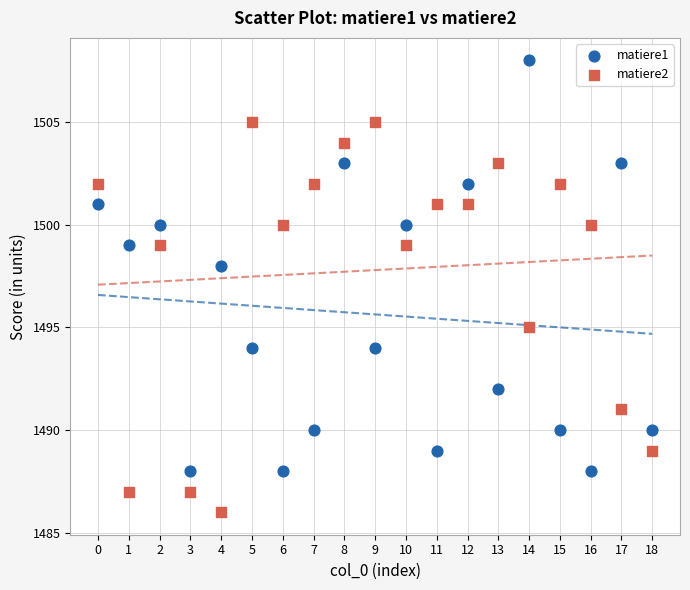

Which series contains the highest Y value?

matiere1